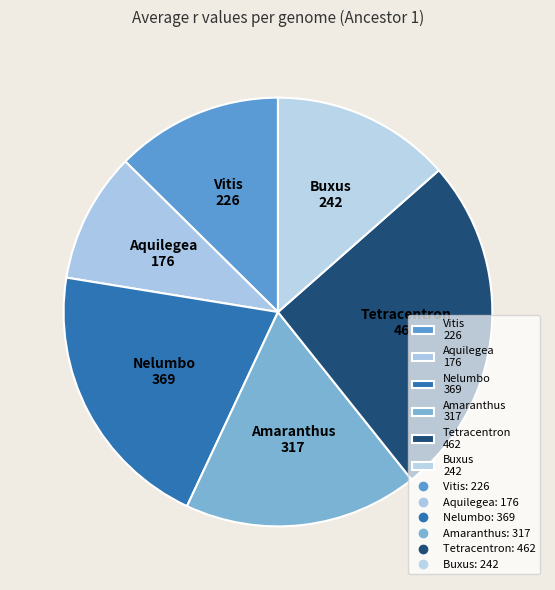

Is there a majority slice in this chart?

No